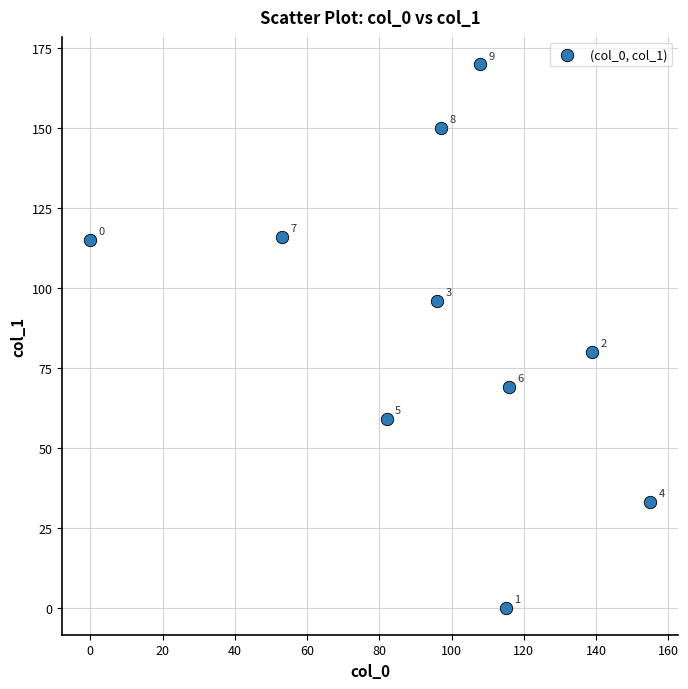

What is the range of Y values (max minus min)?

170